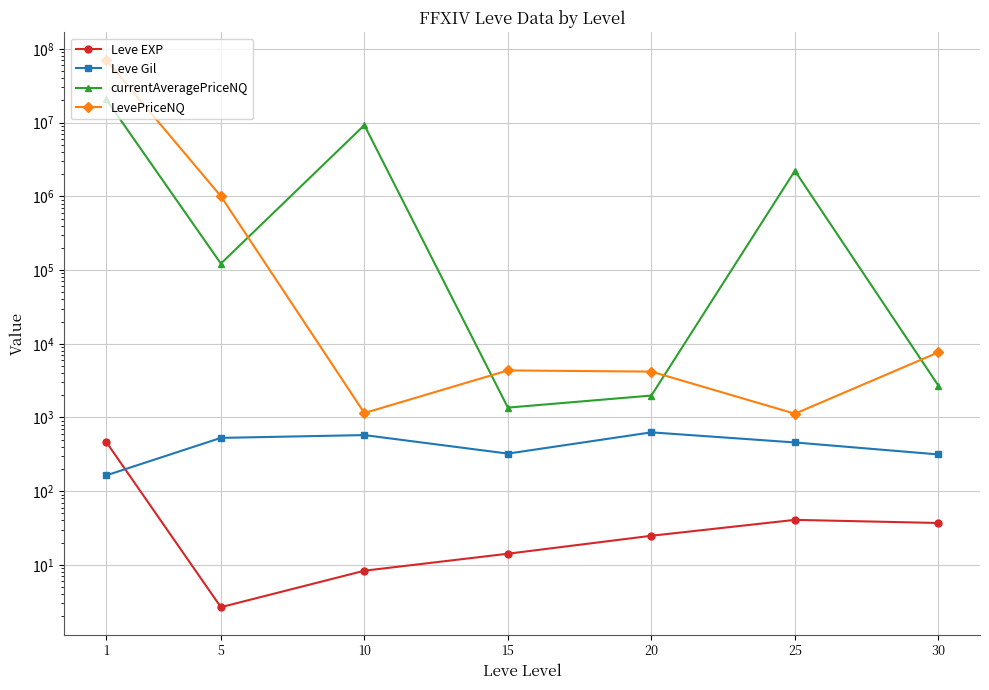

Is it true that LevePriceNQ equals 4347.7 at 15?

True